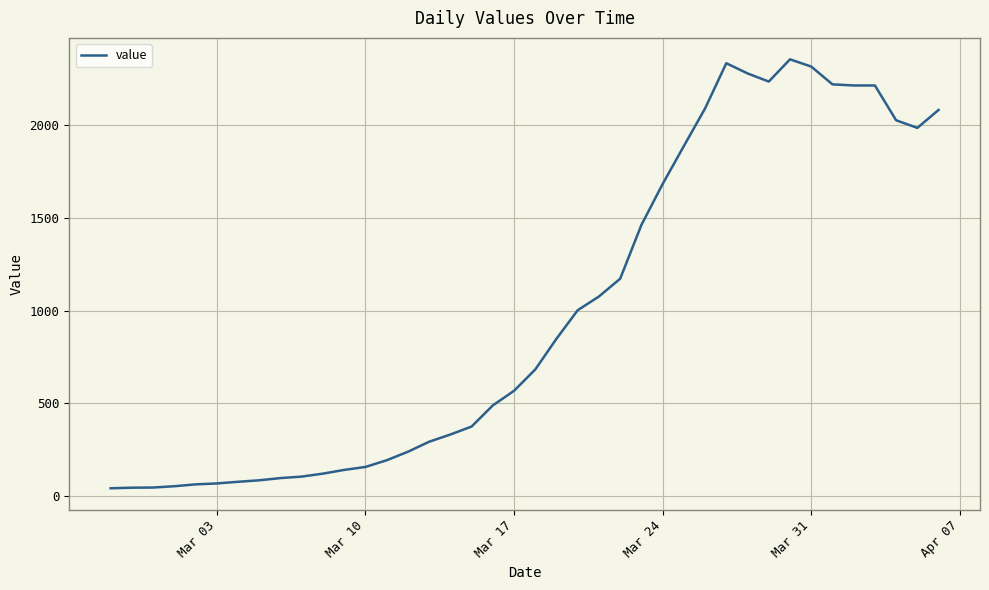

What is the greatest value displayed?

2356